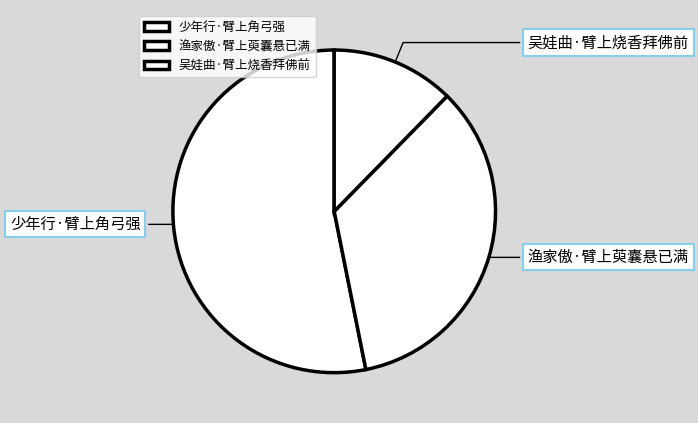

Combined, do 吴娃曲·臂上烧香拜佛前 and 少年行·臂上角弓强 account for over 50%?

Yes